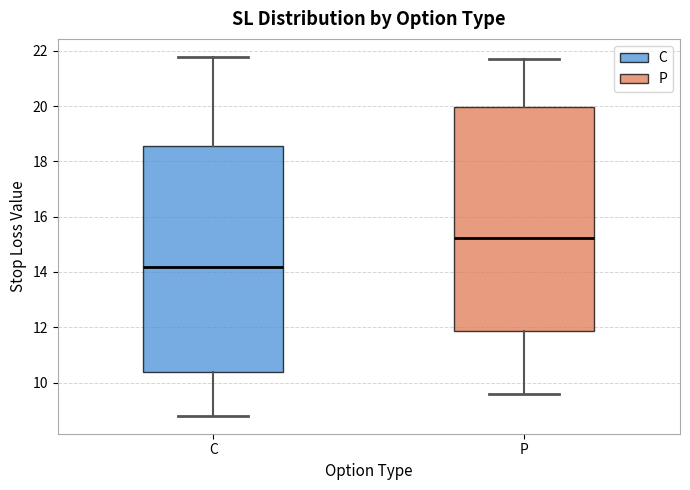

Reading left to right, read every box against the y-axis: the position of its median line, the range the box covers, and the ends of its whiskers. The values are not printed on the chart, so give them approximately, as read against the axis.

C: median 14.2, box 10.4 to 18.6, whiskers 8.8 to 21.8
P: median 15.2, box 11.8 to 20.0, whiskers 9.6 to 21.6